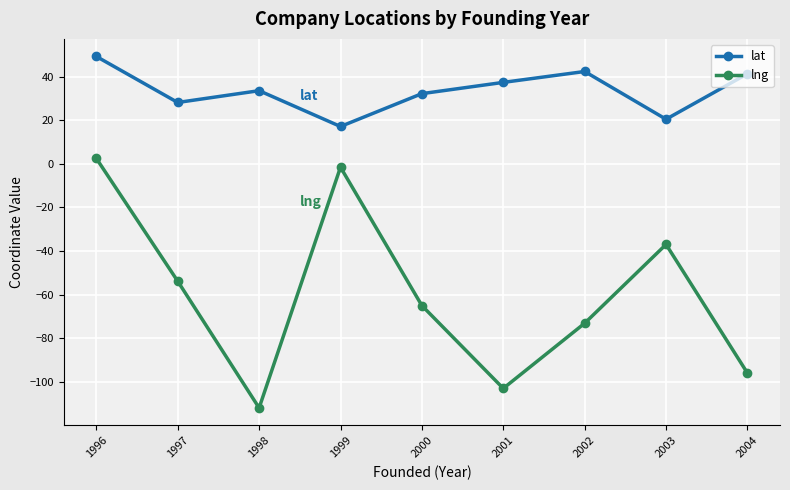

Where is lng nearest to the value -54?

1997